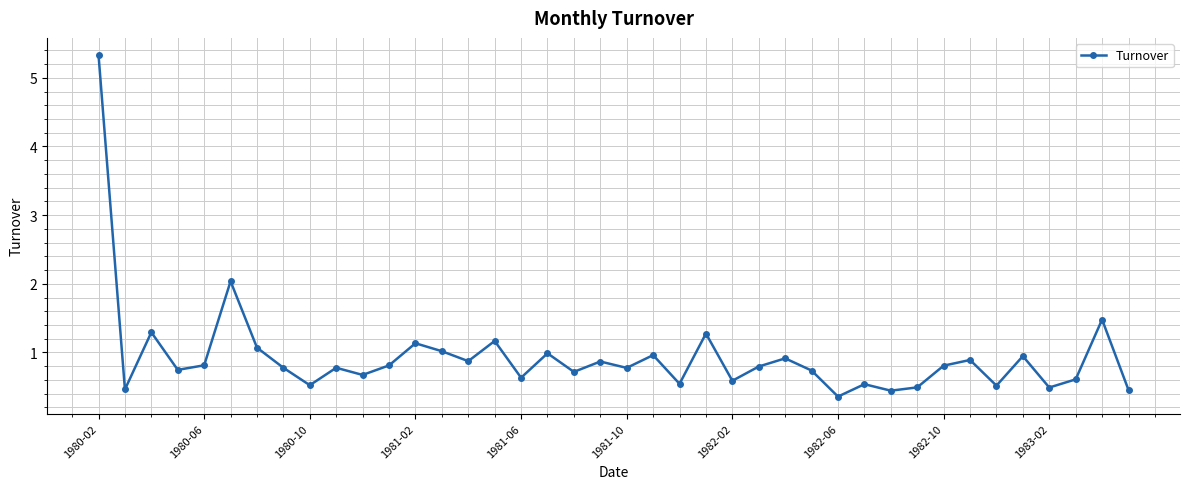

How many lines are shown in the chart?

1